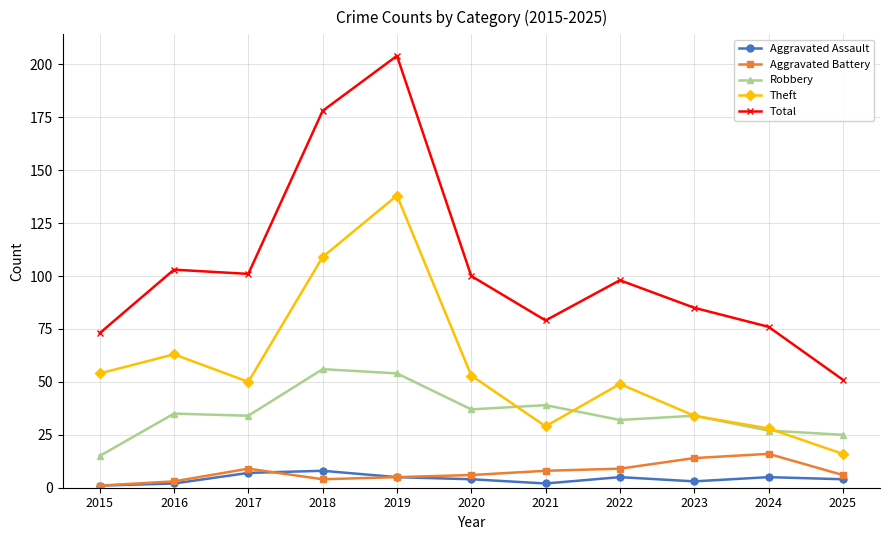

What is the value of the Theft point at the 1st from the left?

54